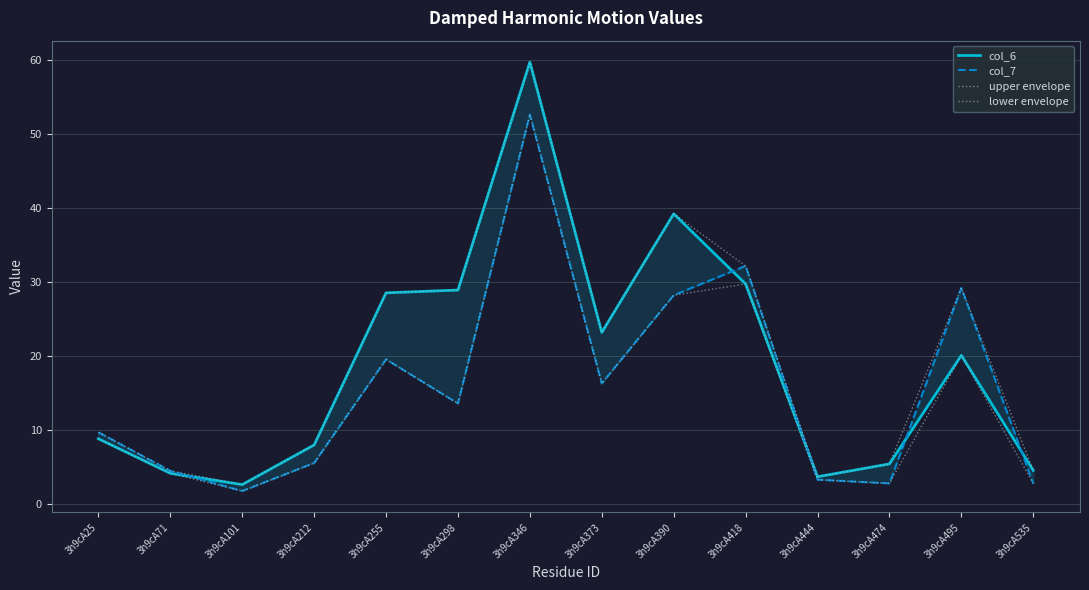

What is the difference between the lower envelope values at 3h9cA298 and 3h9cA535?

10.8